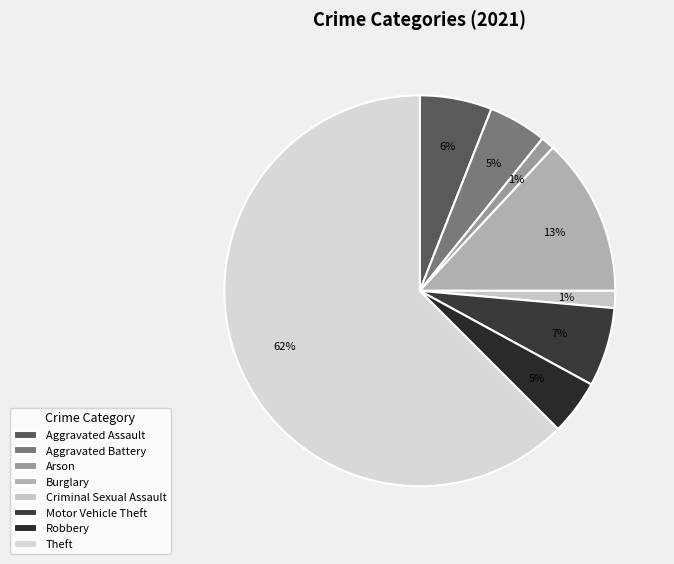

What percentage is NOT represented by Theft?

37.5%